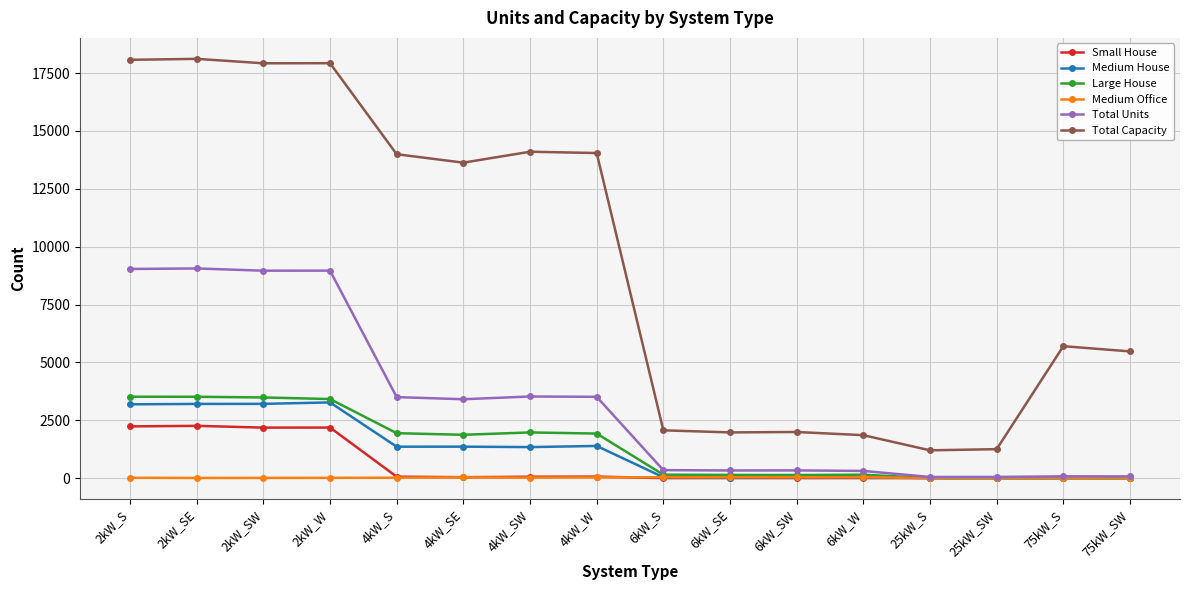

What are all the series names shown in the legend?

Small House, Medium House, Large House, Medium Office, Total Units, Total Capacity